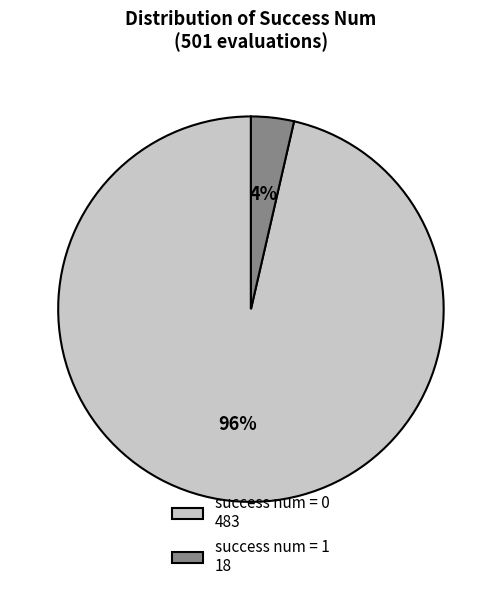

How many segments does this pie chart have?

2